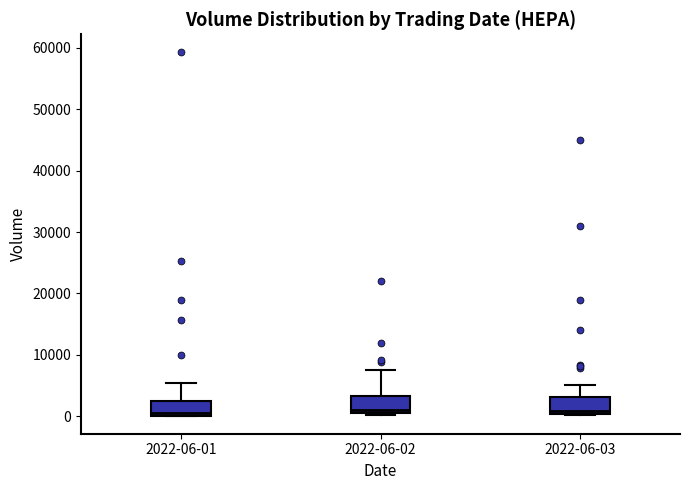

Reading left to right, transcribe this box plot: for each box, give where its median line is, the range the box spans, and where its two whiskers end, as read against the y-axis. The values are not printed on the chart, so give them approximately, as read against the axis.

2022-06-01: median 1000, box 0 to 2000, whiskers 0 to 5000
2022-06-02: median 1000, box 0 to 3000, whiskers 0 (just below the box's lower edge) to 8000
2022-06-03: median 1000, box 0 to 3000, whiskers 0 to 5000